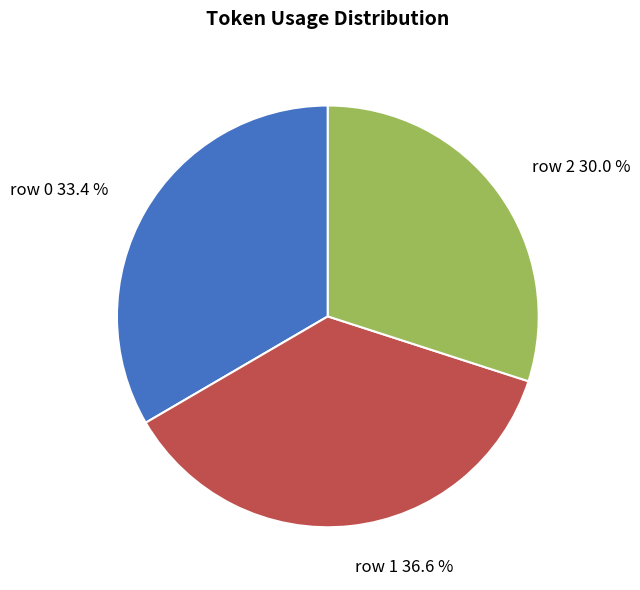

Does any single category account for the majority?

No